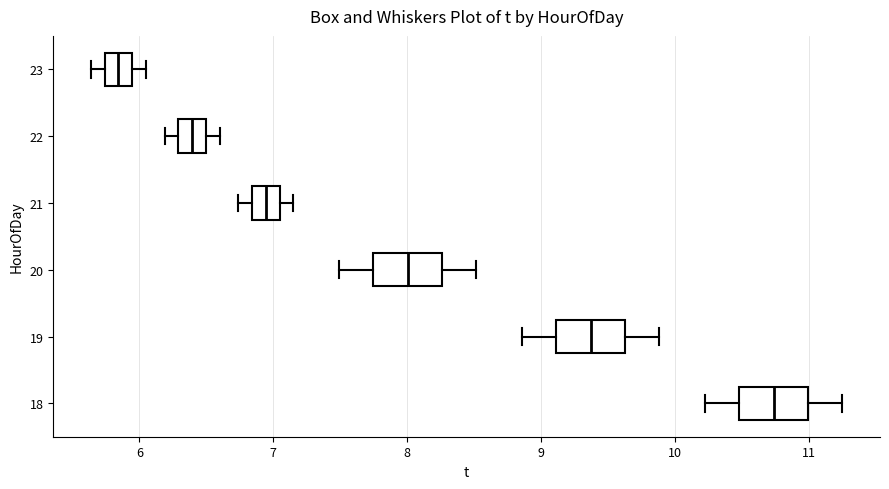

Reading bottom to top, transcribe this box plot: for each box, give where its median line is, the range the box spans, and where its two whiskers end, as read against the x-axis. The values are not printed on the chart, so give them approximately, as read against the axis.

18: median 10.7, box 10.5 to 11.0, whiskers 10.2 to 11.3
19: median 9.4, box 9.1 to 9.6, whiskers 8.9 to 9.9
20: median 8.0, box 7.7 to 8.3, whiskers 7.5 to 8.5
21: median 6.9, box 6.8 to 7.0, whiskers 6.7 to 7.2
22: median 6.4, box 6.3 to 6.5, whiskers 6.2 to 6.6
23: median 5.8, box 5.7 to 5.9, whiskers 5.6 to 6.1